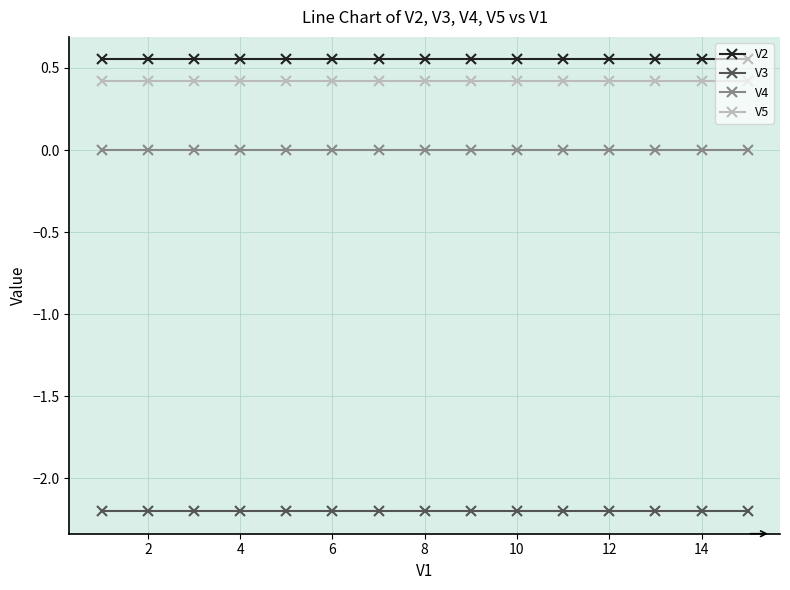

List the series in order of their peak value, highest first.

V2, V5, V4, V3